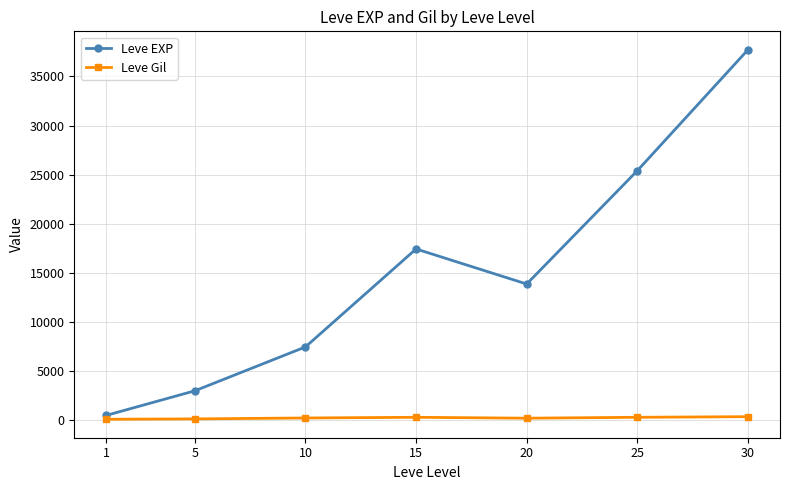

What is the total value across all series at 1?

623.2